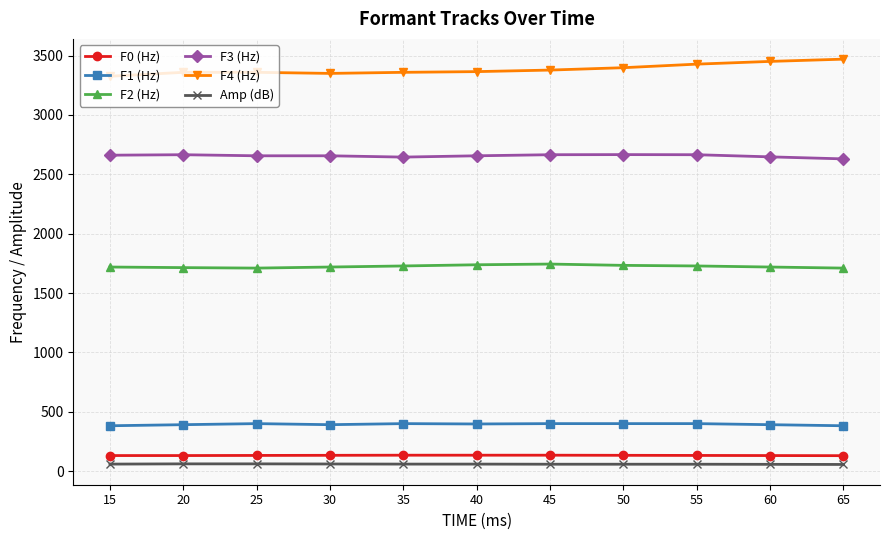

What is the value of the F2 (Hz) point at the 6th from the left?

1738